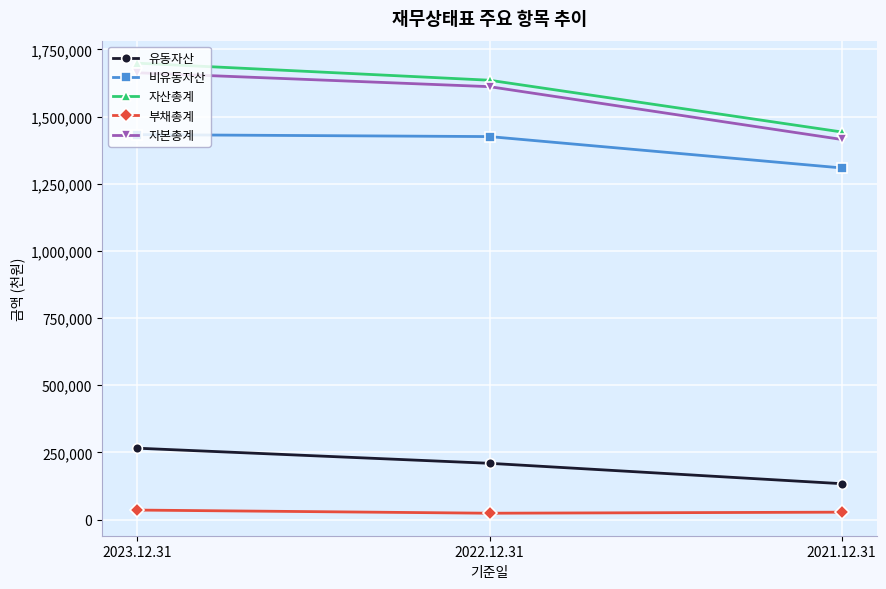

What is the minimum value for 부채총계?

23948